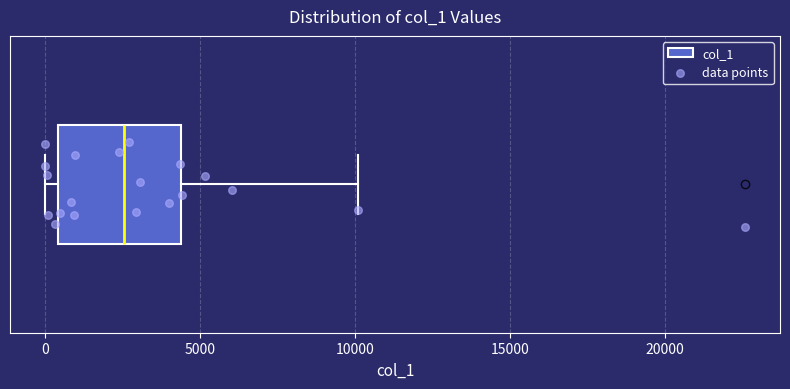

Transcribe this box plot: give where the median line is, the range the box spans, and where the two whiskers end, as read against the x-axis. The values are not printed on the chart, so give them approximately, as read against the axis.

median 2500, box 500 to 4500, whiskers 0 to 10000